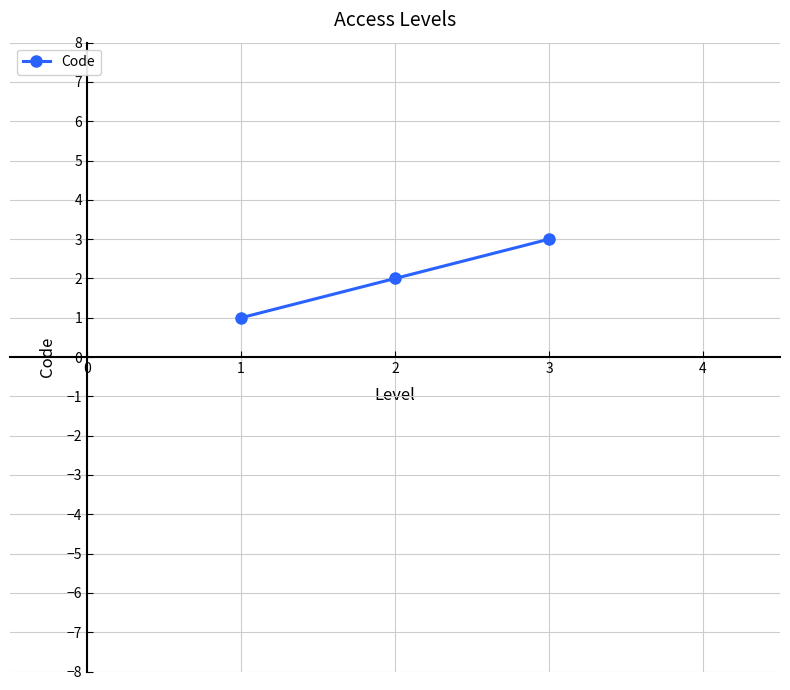

The value at 3 is 3. True or false?

True